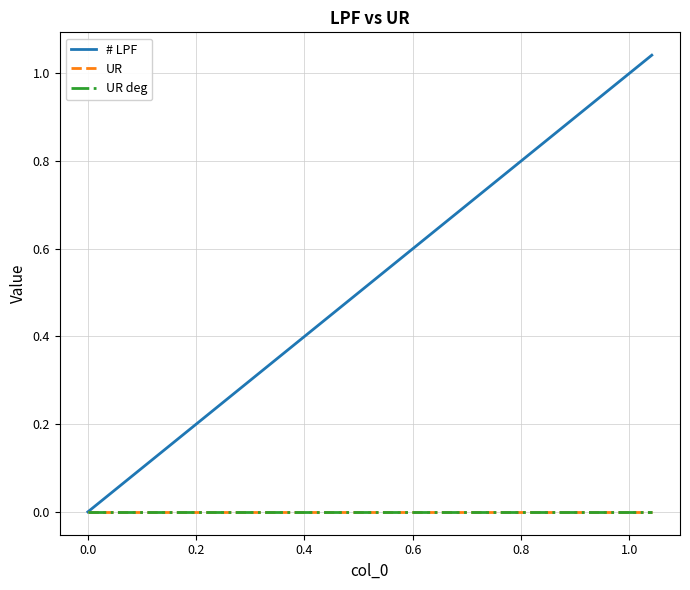

Which series has the largest total across all categories?

# LPF